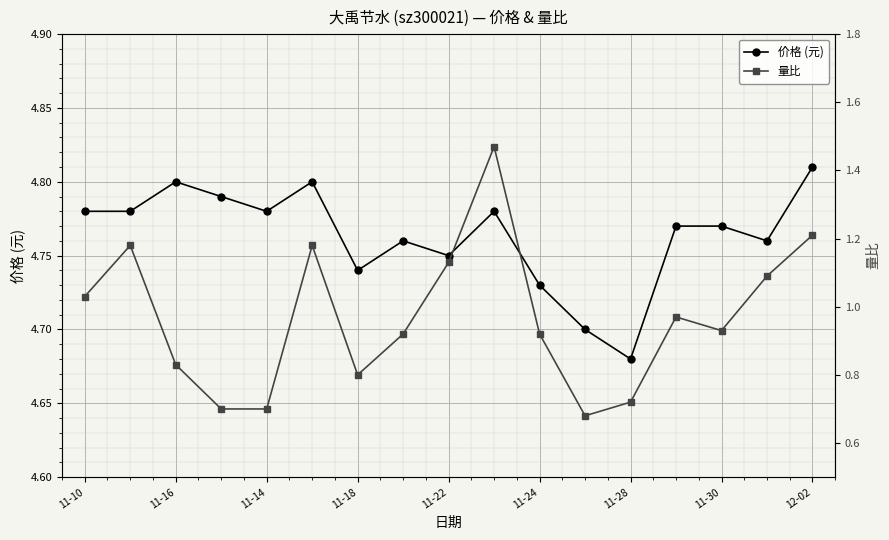

How many interior local peaks does the 价格 (元) series have?

4